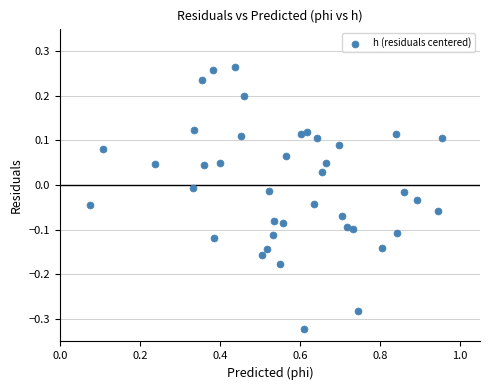

What is the range of Y values (max minus min)?

0.6